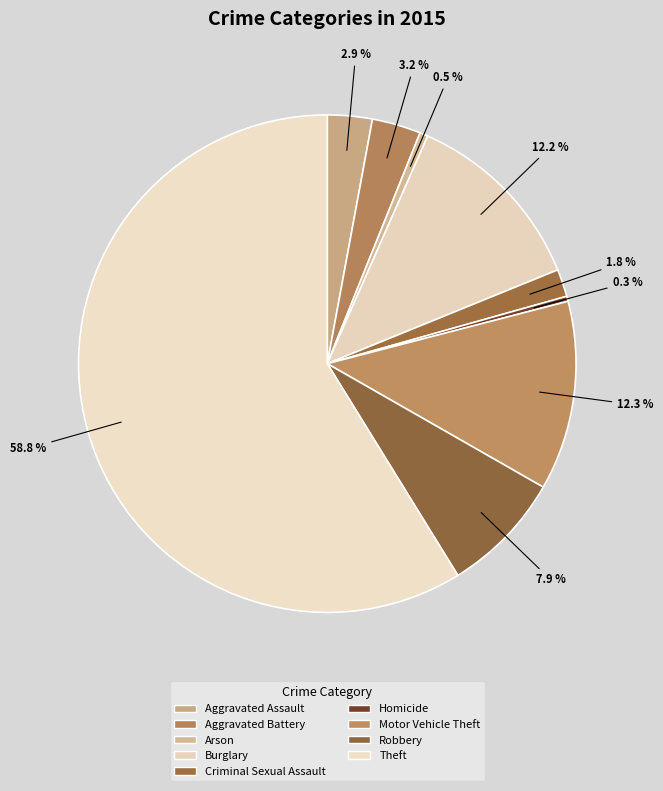

Which category has the smallest portion of the pie?

Homicide